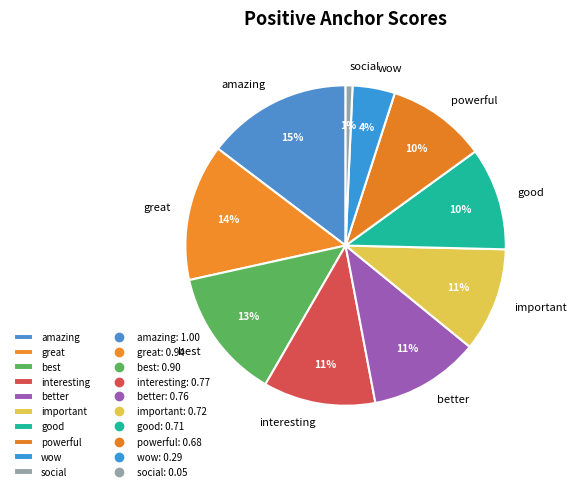

To the nearest percent, what is the combined percentage of powerful and best?

23%